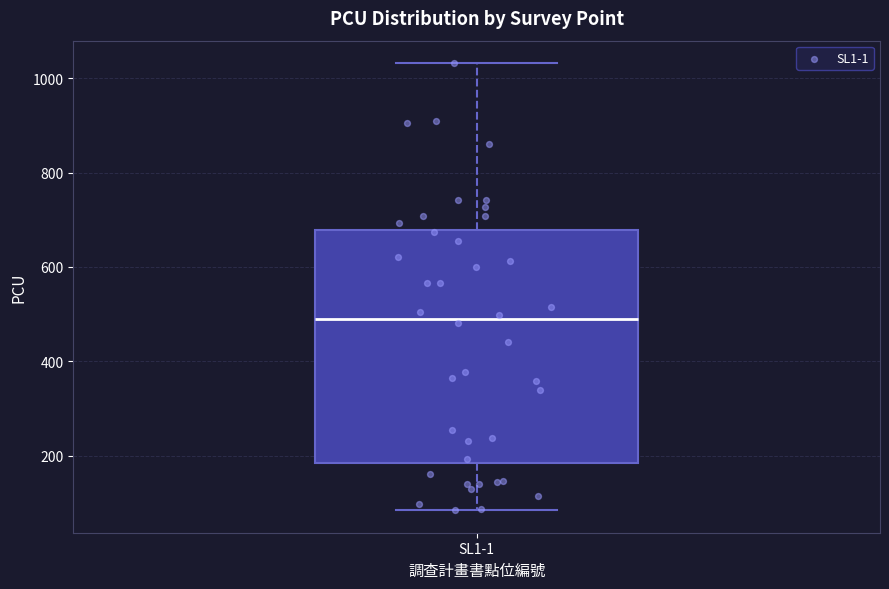

Read this box plot against the y-axis: the position of the median line, the range covered by the box, and the ends of both whiskers. The values are not printed on the chart, so give them approximately, as read against the axis.

median 480, box 180 to 680, whiskers 80 to 1040